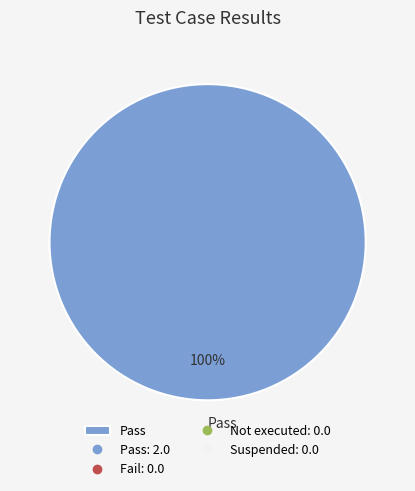

How many slices are in this pie chart?

1